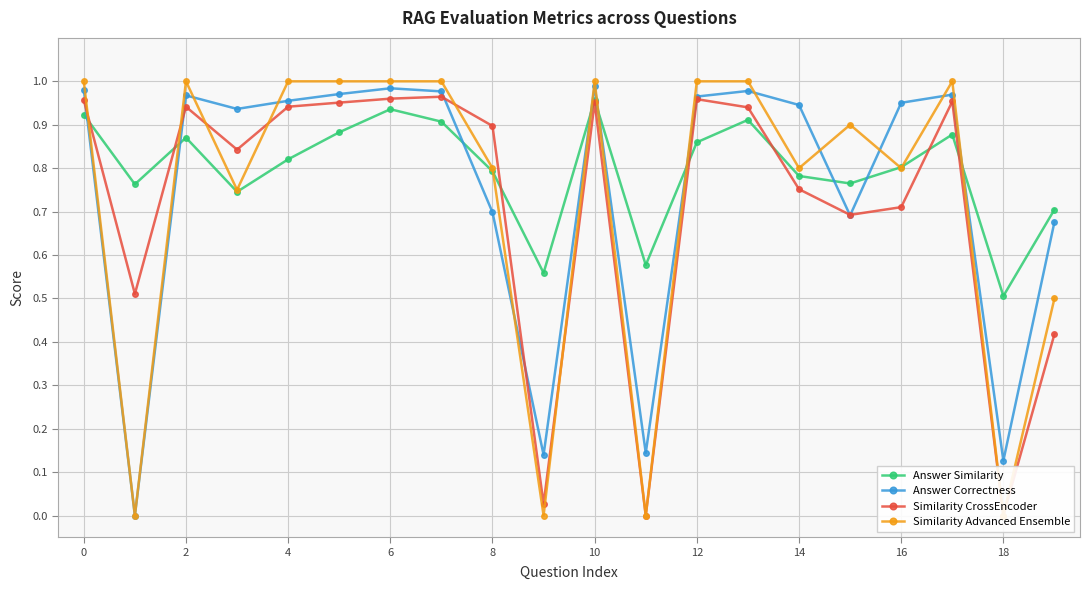

List the series in order of their peak value, highest first.

Similarity Advanced Ensemble, Answer Correctness, Similarity CrossEncoder, Answer Similarity